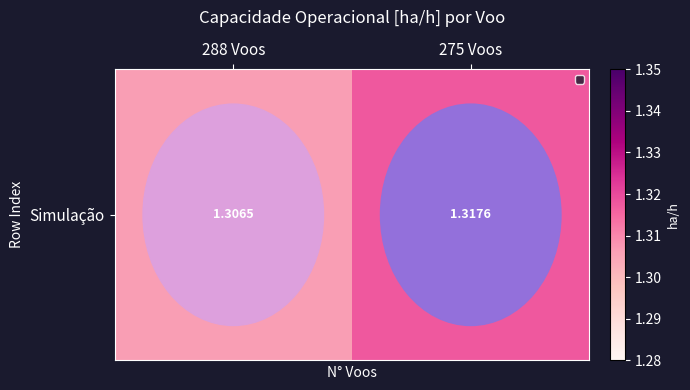

List the labels in order of value, smallest first.

288 Voos, 275 Voos